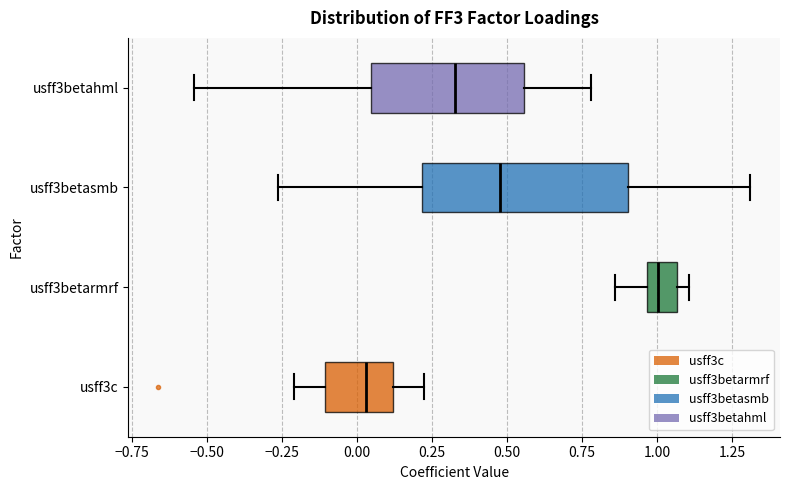

Where does the median line of the box for usff3betarmrf sit on the x-axis? The values are not printed on the chart, so give them approximately, as read against the axis.

1.00